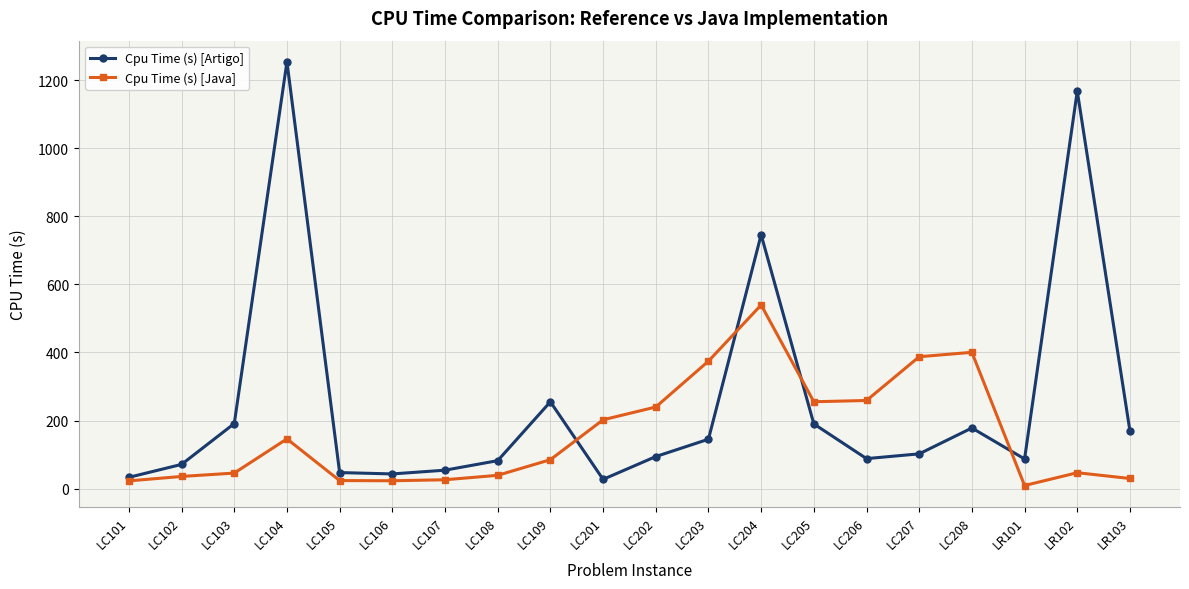

How many distinct data groups are displayed?

2